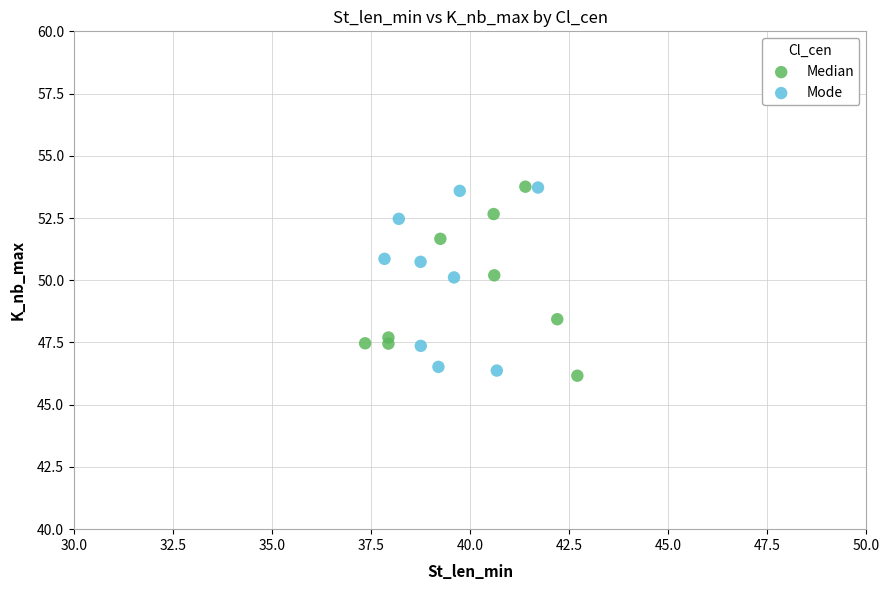

What are all the series names shown in the legend?

Median, Mode